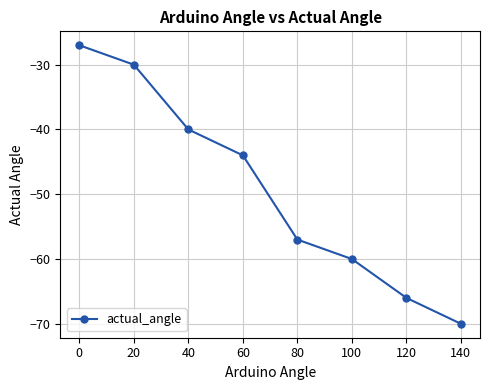

The chart shows a value of -17 at 20. True or false?

False